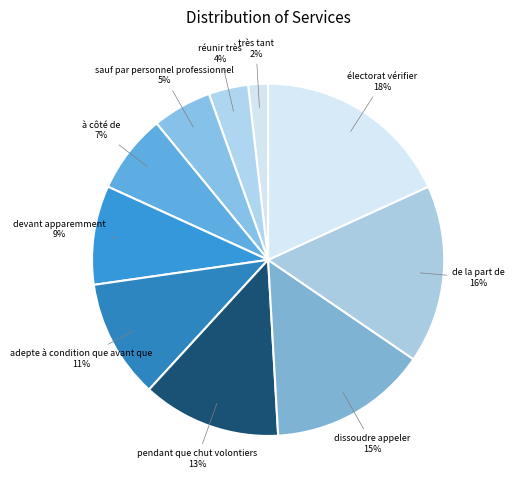

To the nearest percent, what is the average slice percentage?

10%